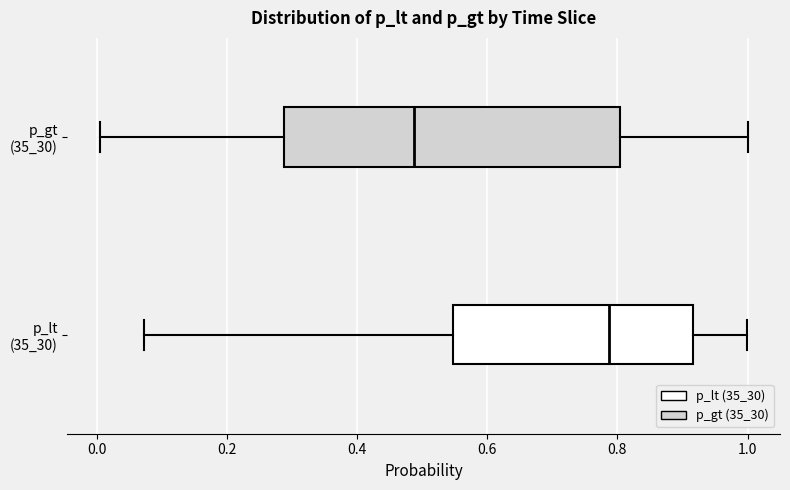

Which box has the furthest to the right median line?

p_lt (35_30)